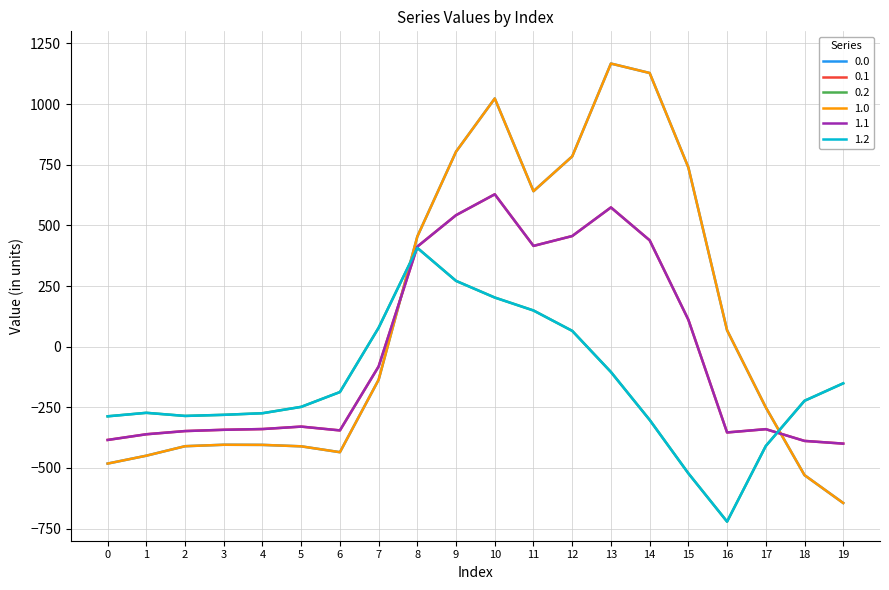

At 8, list the series in order from largest to smallest.

0.0, 1.0, 0.1, 1.1, 0.2, 1.2